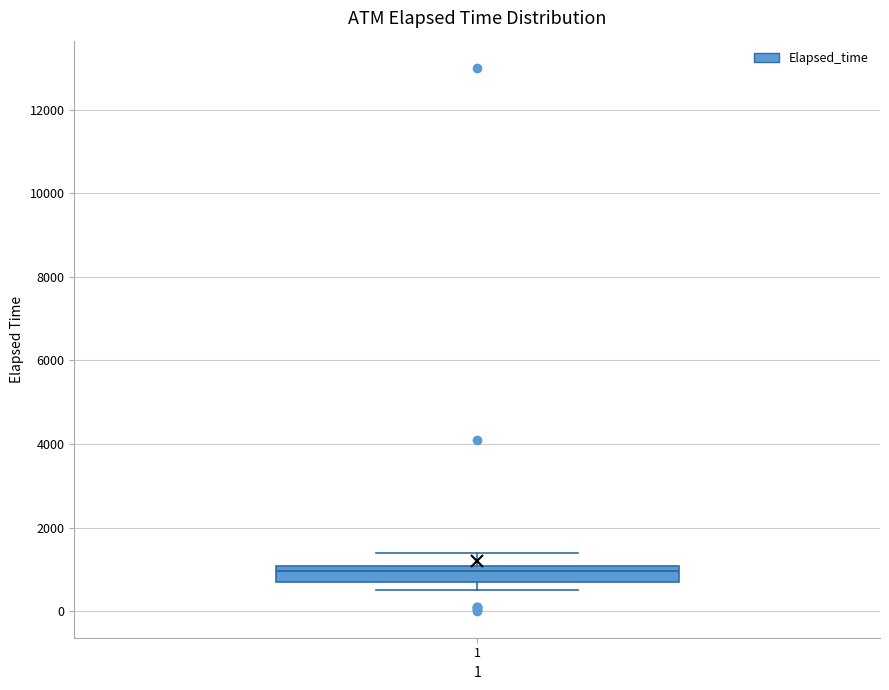

Read this box plot against the y-axis: the position of the median line, the range covered by the box, and the ends of both whiskers. The values are not printed on the chart, so give them approximately, as read against the axis.

median 1000 (just below the box's upper edge), box 600 to 1000, whiskers 600 (just below the box's lower edge) to 1400